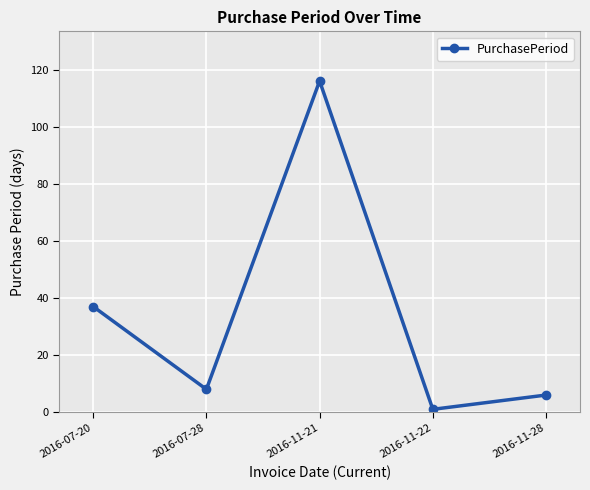

What is the sum of all values?

168